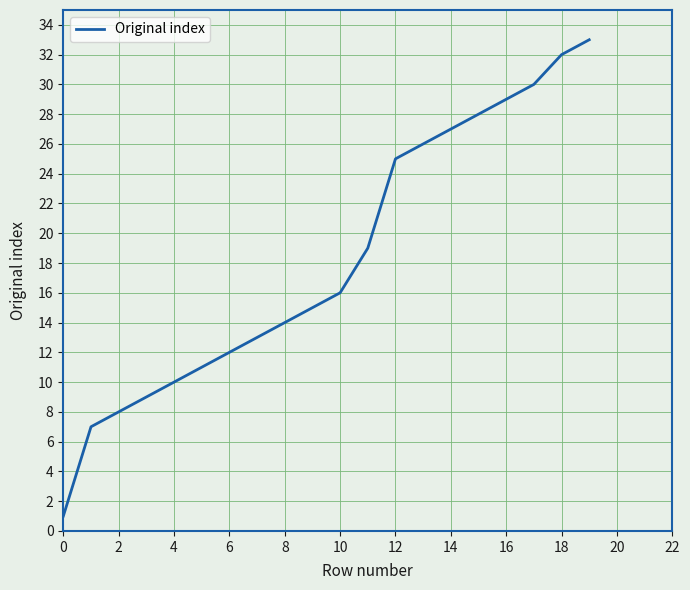

What is the greatest value displayed?

33